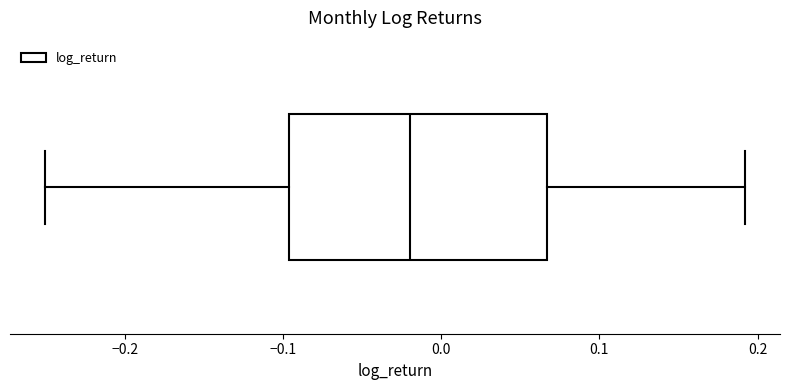

Transcribe this box plot: give where the median line is, the range the box spans, and where the two whiskers end, as read against the x-axis. The values are not printed on the chart, so give them approximately, as read against the axis.

median -0.02, box -0.10 to 0.07, whiskers -0.25 to 0.19